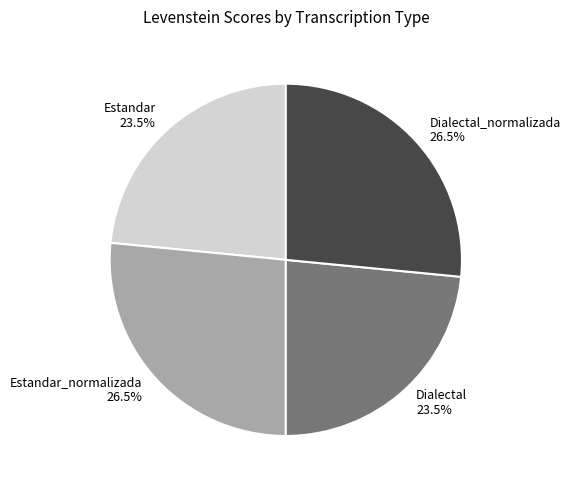

How many slices are in this pie chart?

4